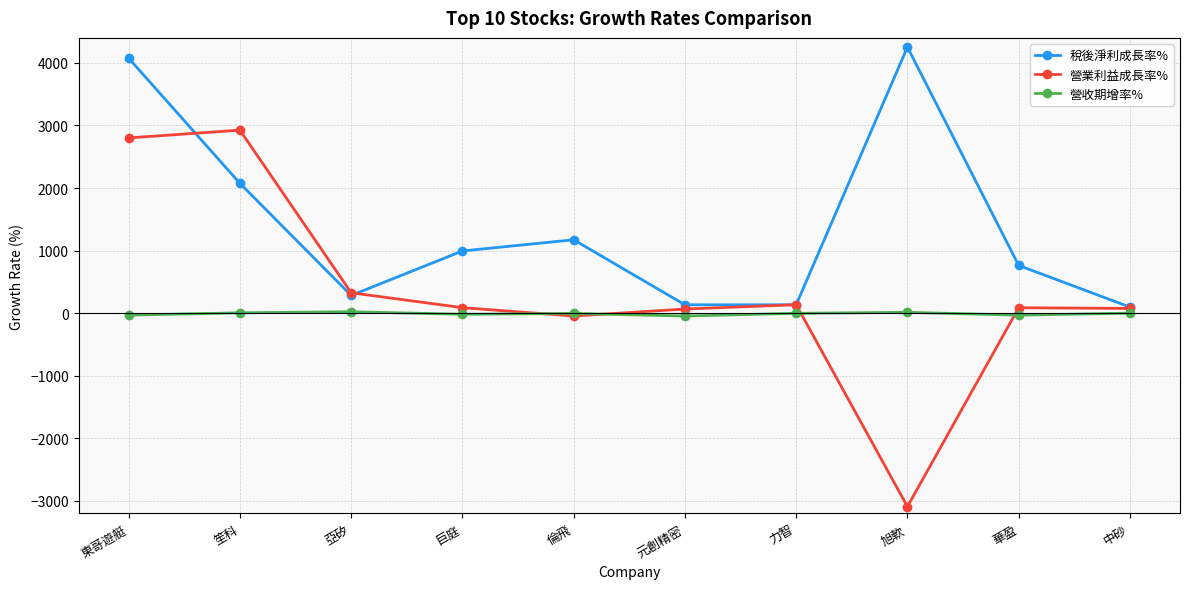

What is the value of the 稅後淨利成長率% point at the 3rd from the left?

284.1